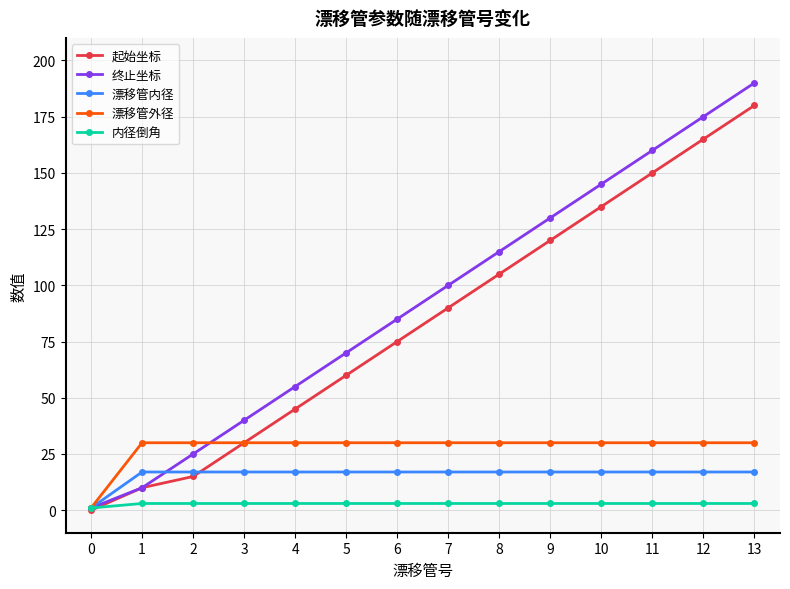

Rank the series by their maximum value, from lowest to highest.

内径倒角, 漂移管内径, 漂移管外径, 起始坐标, 终止坐标